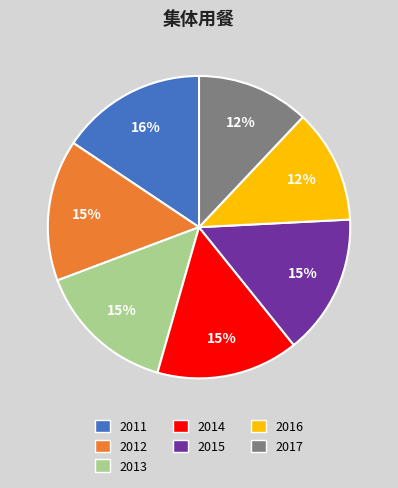

The 2017 slice represents 1% of the pie. True or false?

False